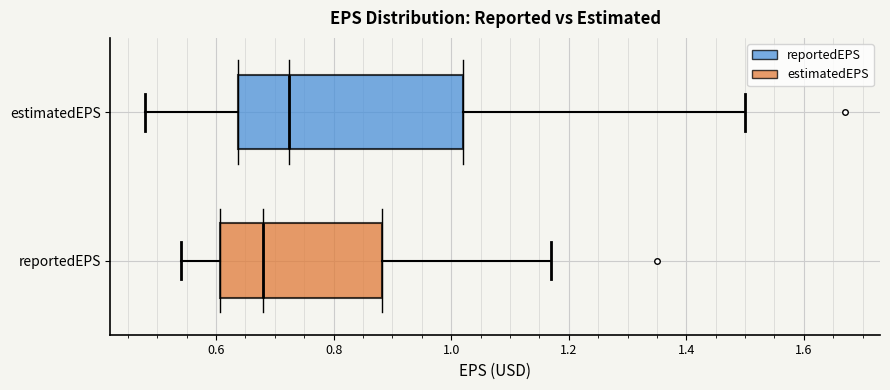

Which box's median line is the furthest to the right?

estimatedEPS